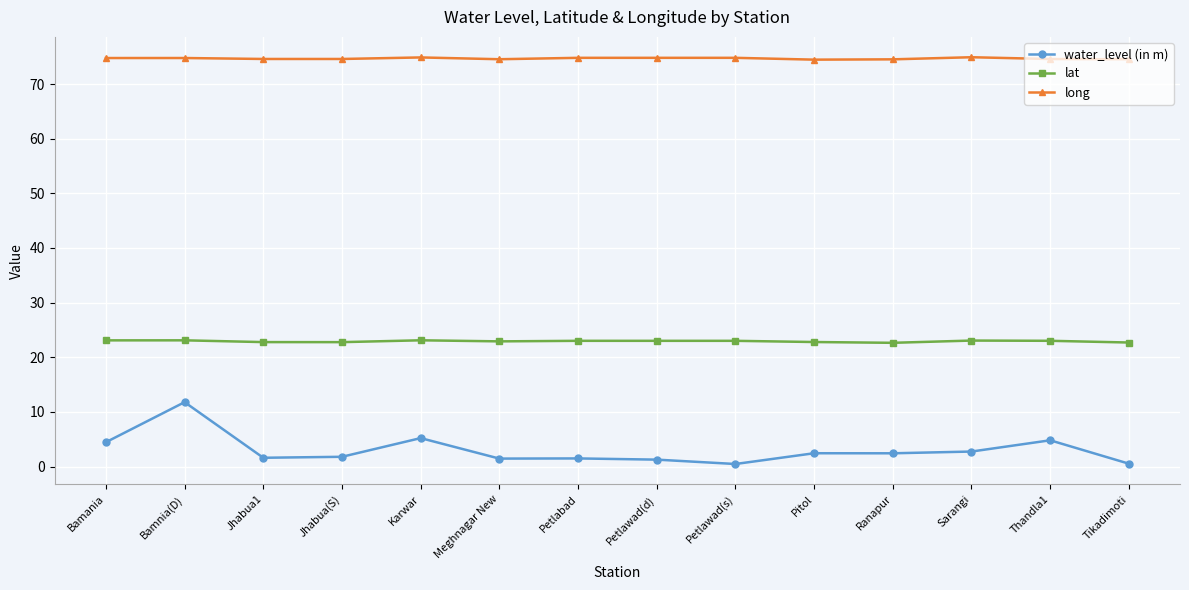

What is the maximum value for lat?

23.1